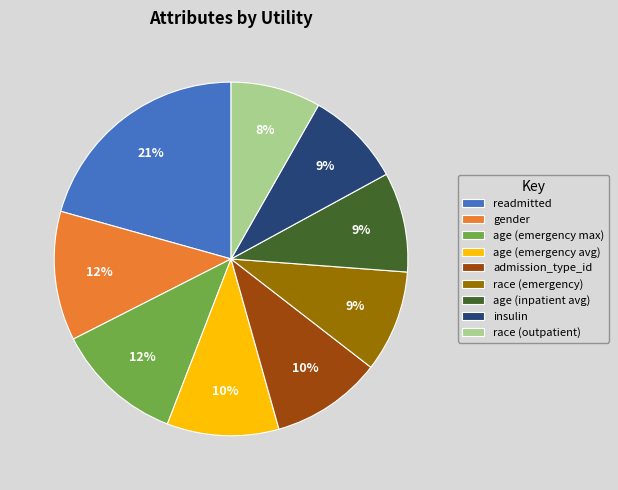

To the nearest percent, what is the combined percentage of age (emergency avg) and insulin?

19%